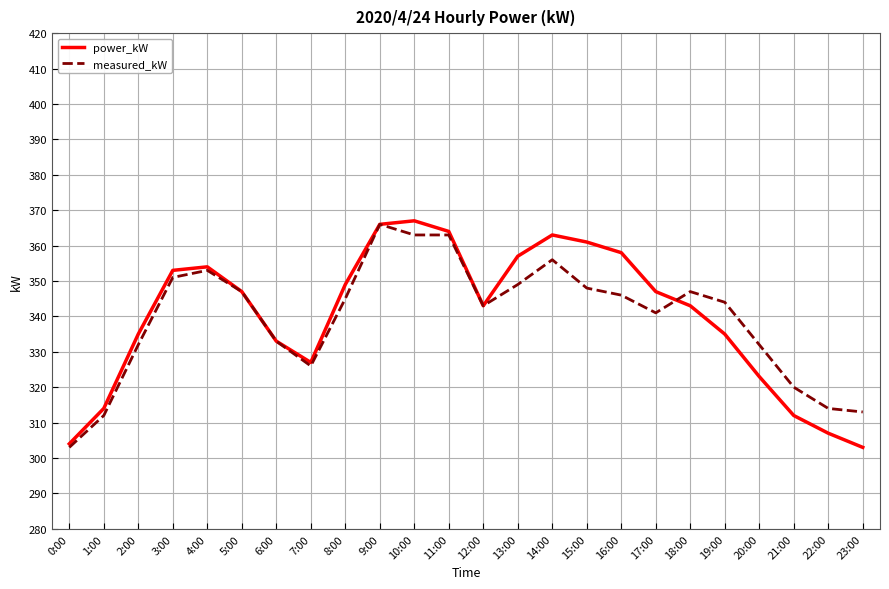

What position from the right is 10:00?

14